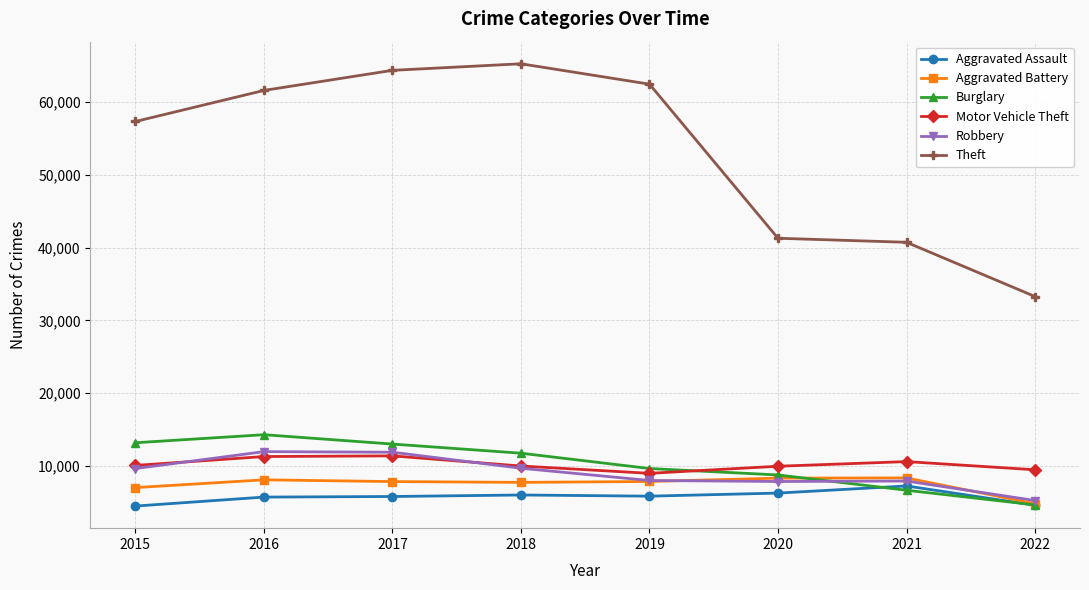

Is this an area chart (filled region under the line)?

No